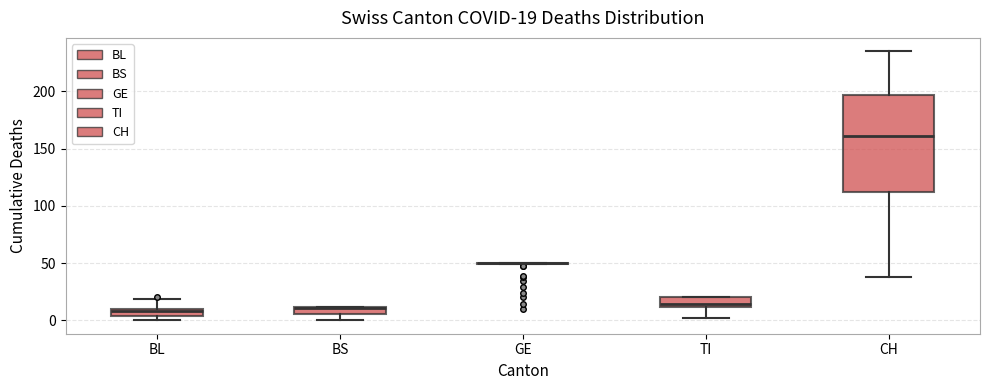

Comparing the boxes themselves (not the whiskers), which one is the tallest?

CH